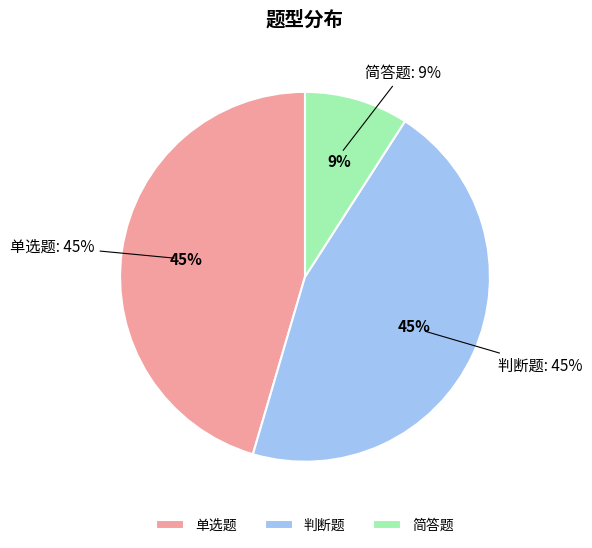

Is there any slice that represents more than half of the pie?

No